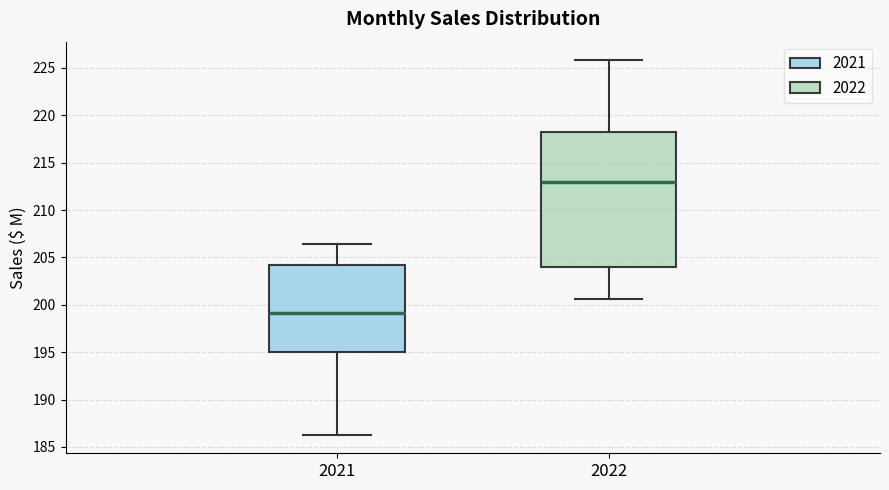

Which box has the highest median line?

2022